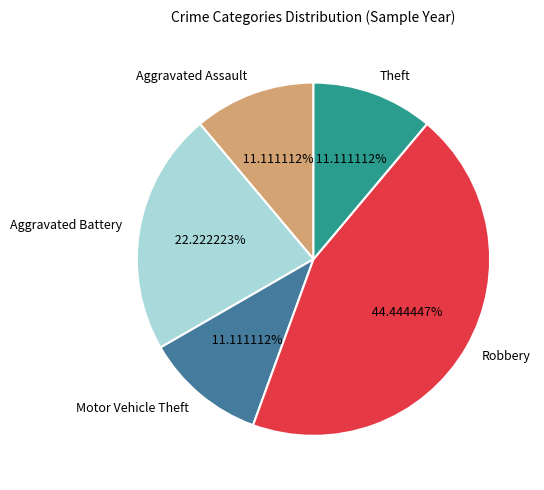

What is the largest slice in the pie chart?

Robbery